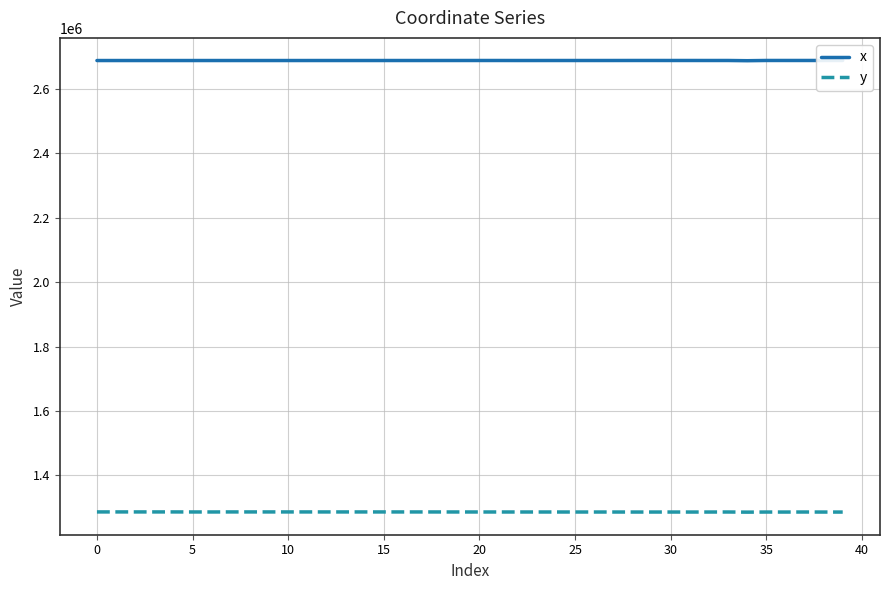

How many values in the x series exceed 2688680?

20